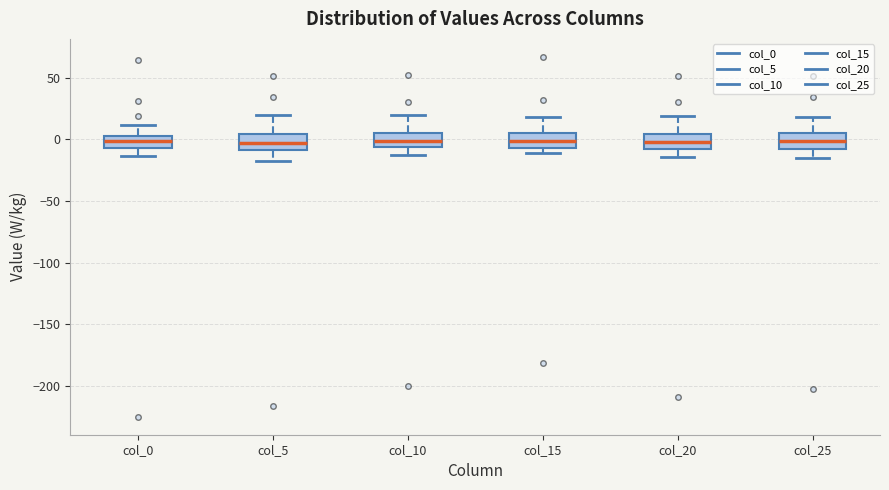

Reading left to right, read every box against the y-axis: the position of its median line, the range the box covers, and the ends of its whiskers. The values are not printed on the chart, so give them approximately, as read against the axis.

col_0: median 0, box -5 to 5, whiskers -15 to 10
col_5: median -5, box -10 to 5, whiskers -15 to 20
col_10: median 0, box -5 to 5, whiskers -15 to 20
col_15: median 0, box -5 to 5, whiskers -10 to 20
col_20: median 0, box -10 to 5, whiskers -15 to 20
col_25: median 0, box -5 to 5, whiskers -15 to 20